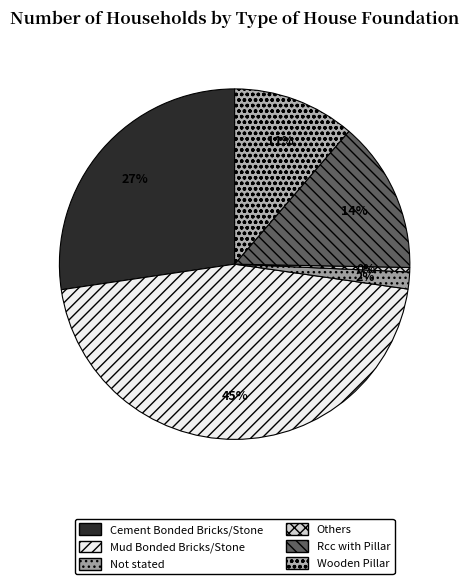

How many segments does this pie chart have?

6